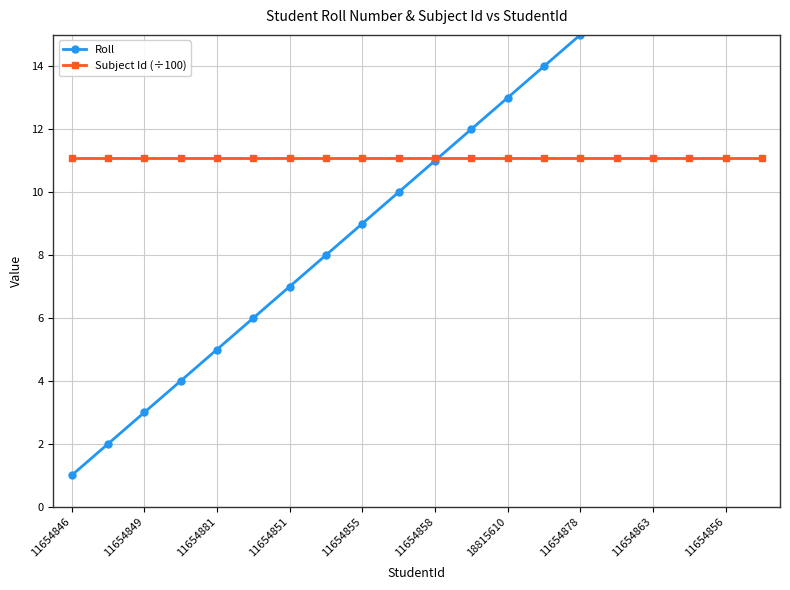

At how many categories does at least one series exceed 19?

1